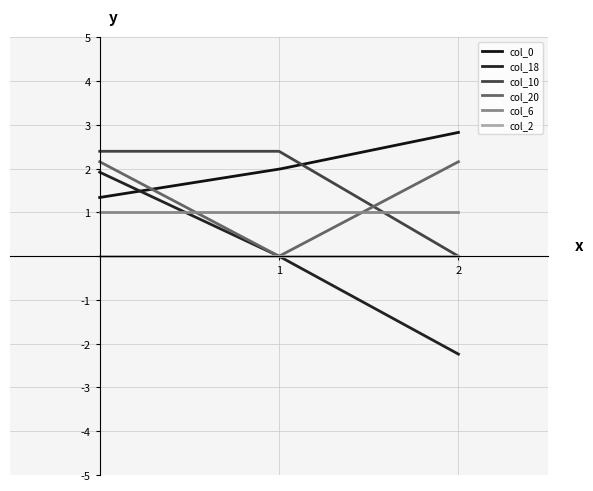

How many distinct data groups are displayed?

6